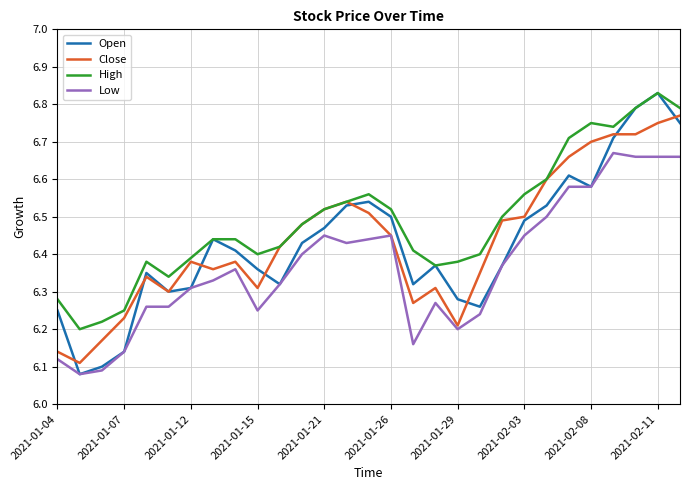

Between 2021-01-29 and 2021-02-11, which series saw the biggest shift?

Open